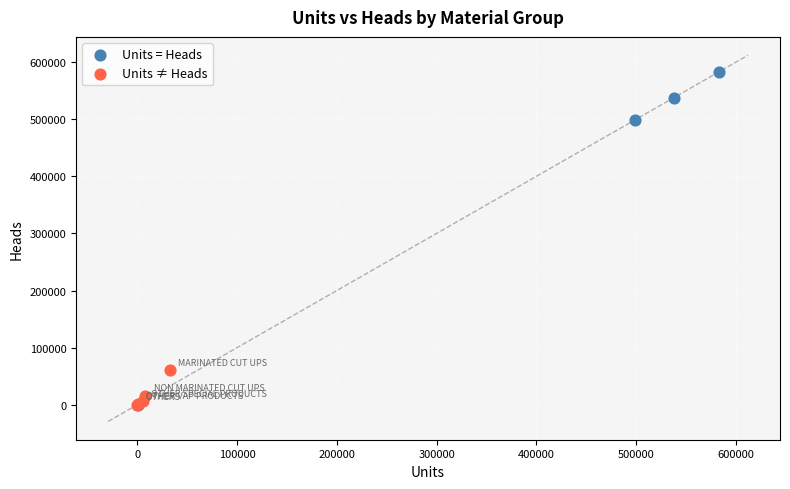

What are all the series names shown in the legend?

Units = Heads, Units ≠ Heads